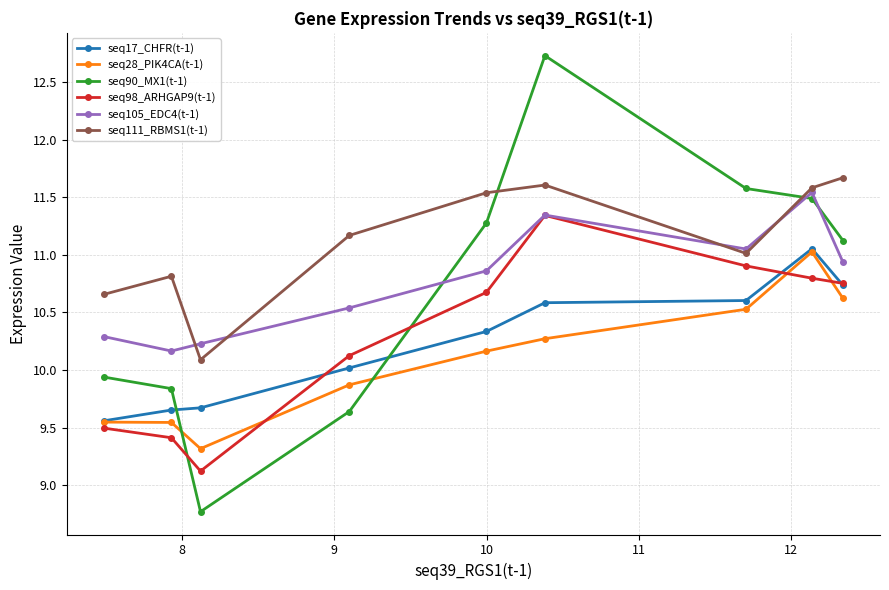

What is the value of the seq90_MX1(t-1) point at the 6th from the left?

12.7